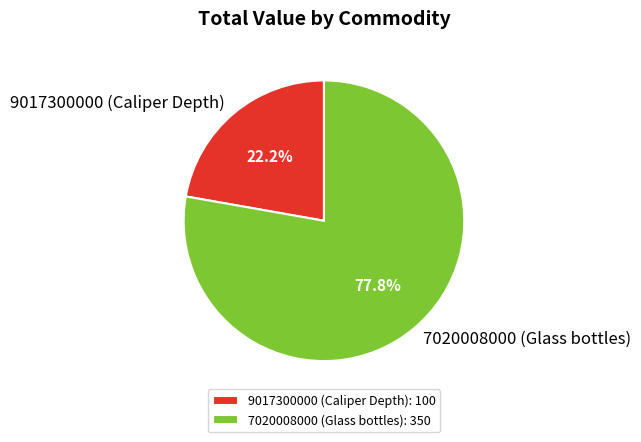

What percentage do 7020008000 (Glass bottles) and 9017300000 (Caliper Depth) together represent?

100.0%